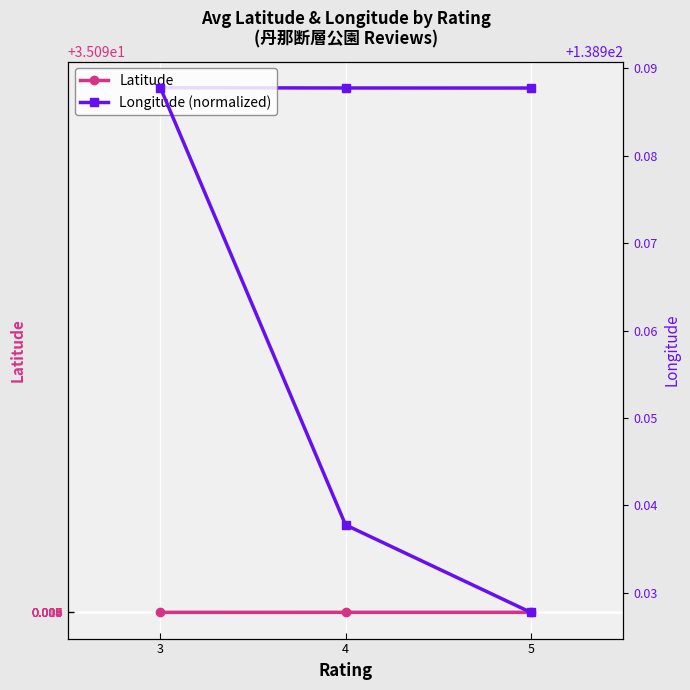

Reading left to right, what are all the values shown in this chart?

Latitude: 3=35.1	4=35.1	5=35.1
Longitude (normalized): 3=139.0	4=138.9	5=138.9
Longitude: 3=139.0	4=138.9	5=138.9